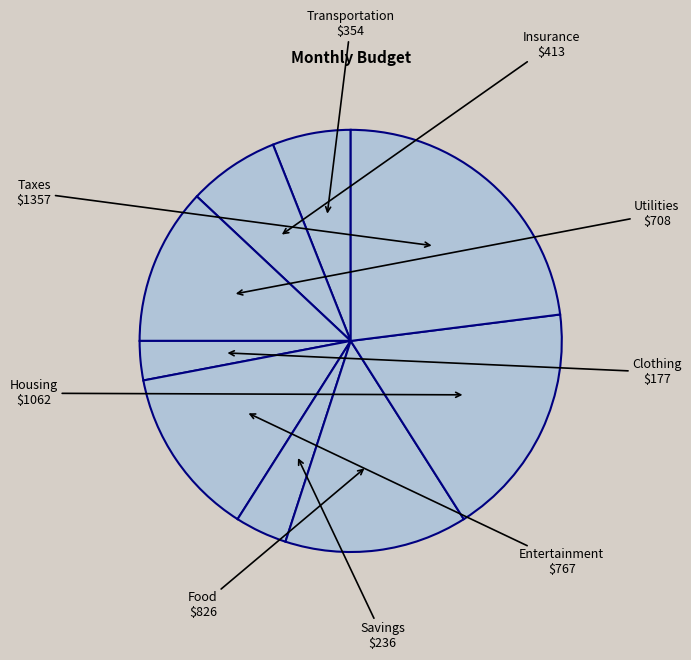

Is the sum of Housing and Insurance greater than half?

No